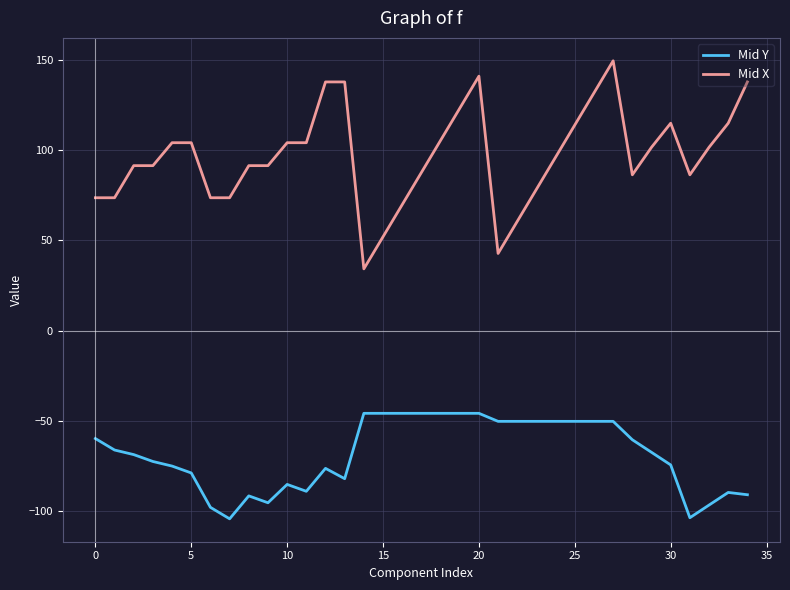

What is the difference between the second highest and second lowest values in the Mid X series?

98.1